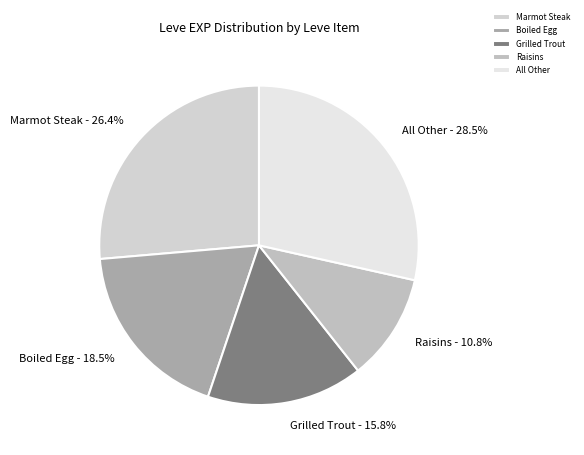

Between Boiled Egg and Marmot Steak, which is larger?

Marmot Steak